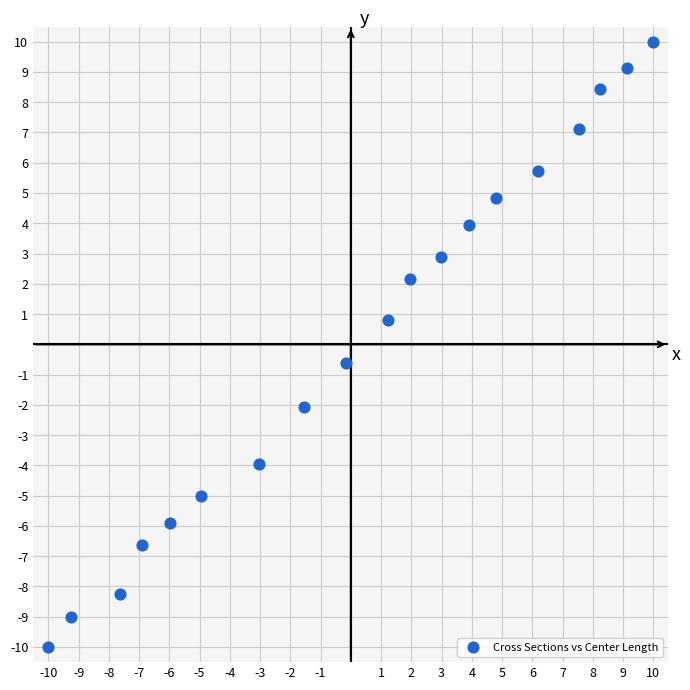

What is the range of X values (max minus min)?

20.0